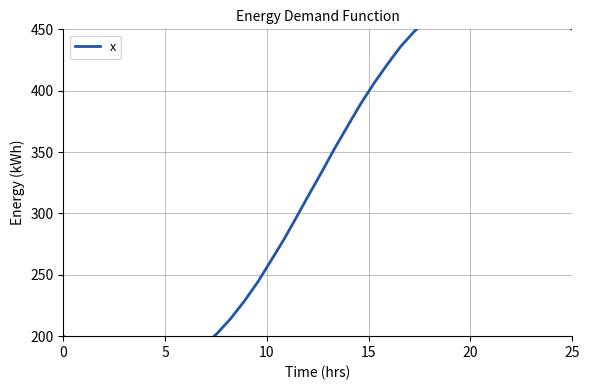

How many lines are shown in the chart?

1